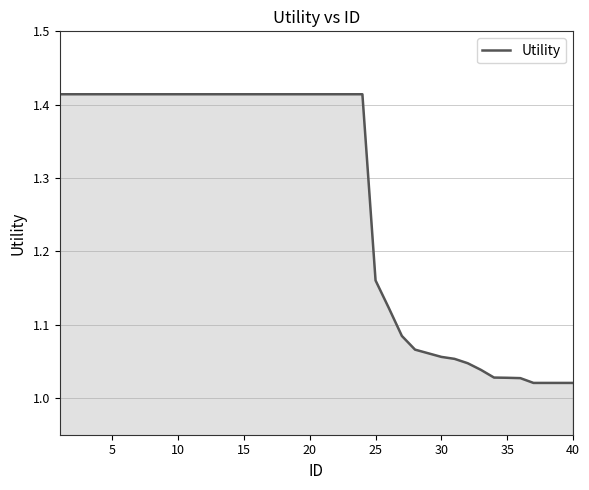

What is the sum of all values?

50.8